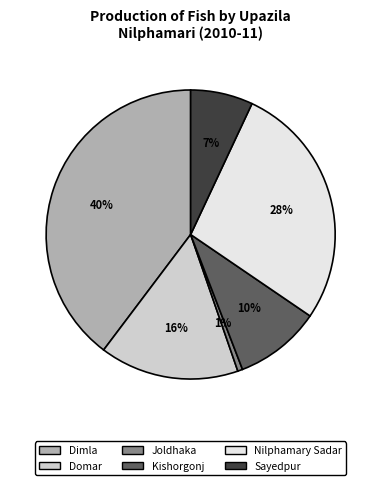

How many segments does this pie chart have?

6